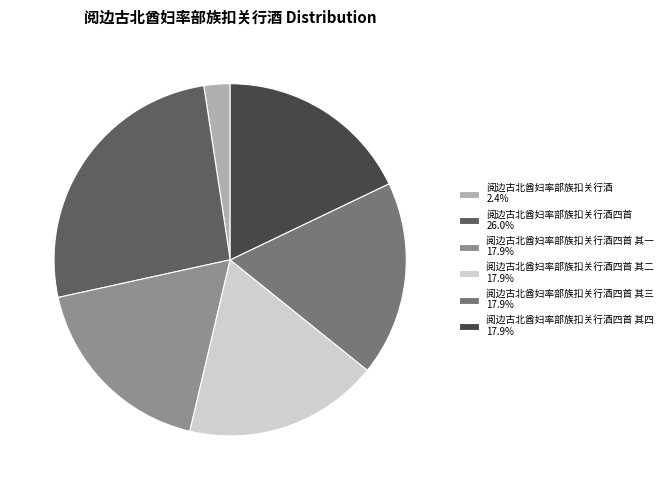

Is there a majority slice in this chart?

No